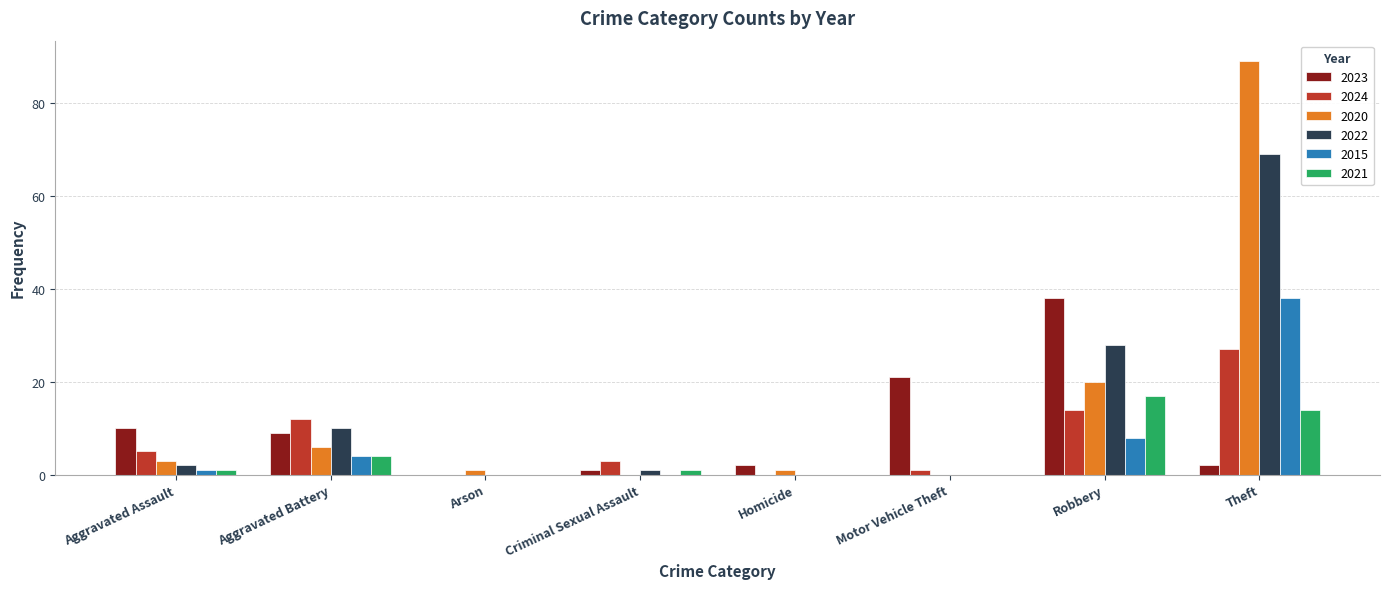

Does the chart contain stacked bars?

No